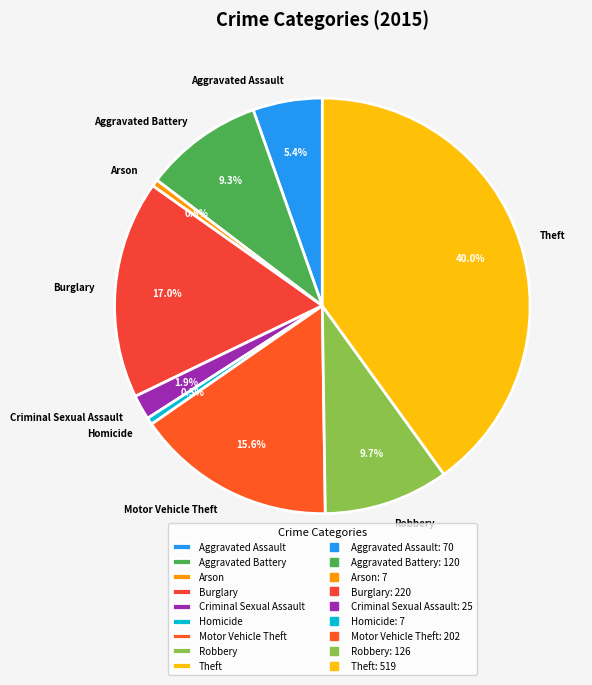

Count the number of slices in the pie.

9